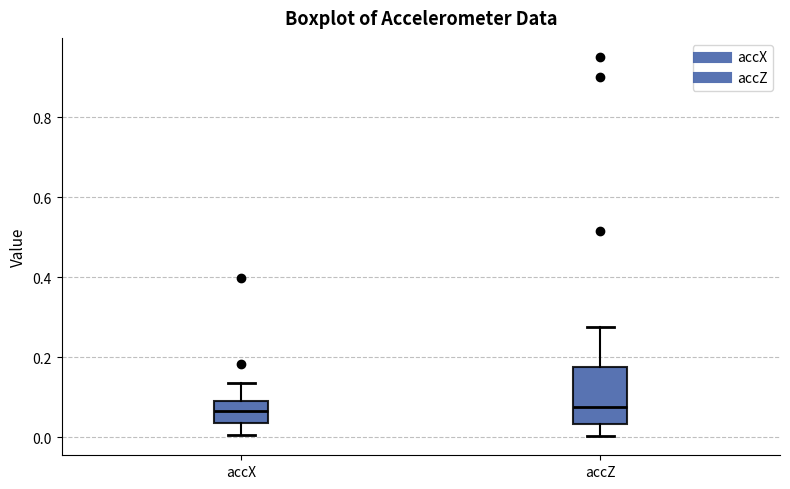

Reading left to right, transcribe this box plot: for each box, give where its median line is, the range the box spans, and where its two whiskers end, as read against the y-axis. The values are not printed on the chart, so give them approximately, as read against the axis.

accX: median 0.06, box 0.04 to 0.10, whiskers 0.00 to 0.14
accZ: median 0.08, box 0.04 to 0.18, whiskers 0.00 to 0.28